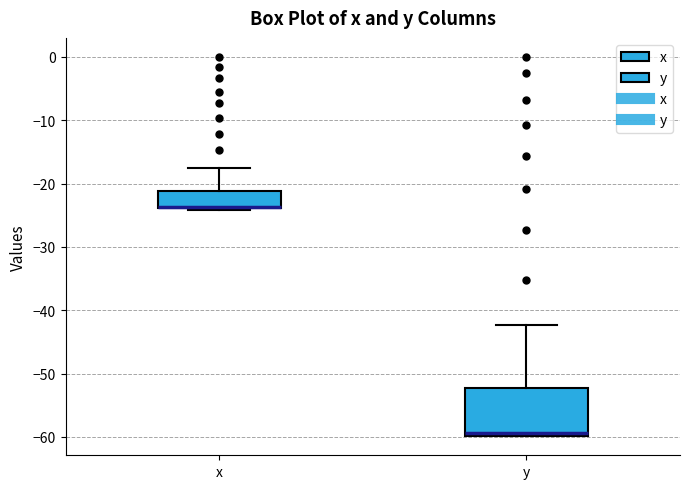

Reading left to right, read every box against the y-axis: the position of its median line, the range the box covers, and the ends of its whiskers. The values are not printed on the chart, so give them approximately, as read against the axis.

x: median -24 (drawn on the box's lower edge), box -24 to -21, whiskers -24 (just below the box's lower edge) to -17
y: median -59, box -60 to -52, whiskers -60 to -42